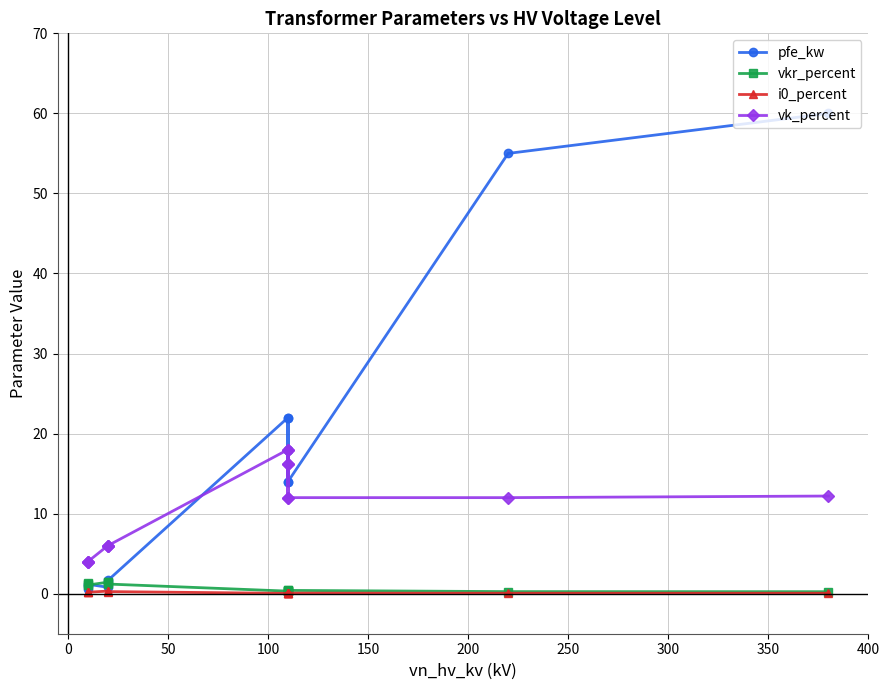

How many data points does each series have?

14